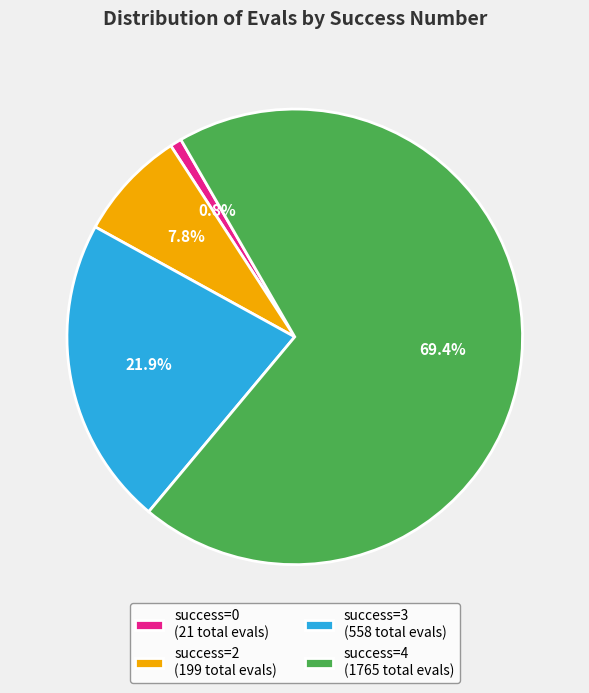

Do success=3 (558 total evals) and success=2 (199 total evals) together represent more than half of the pie?

No